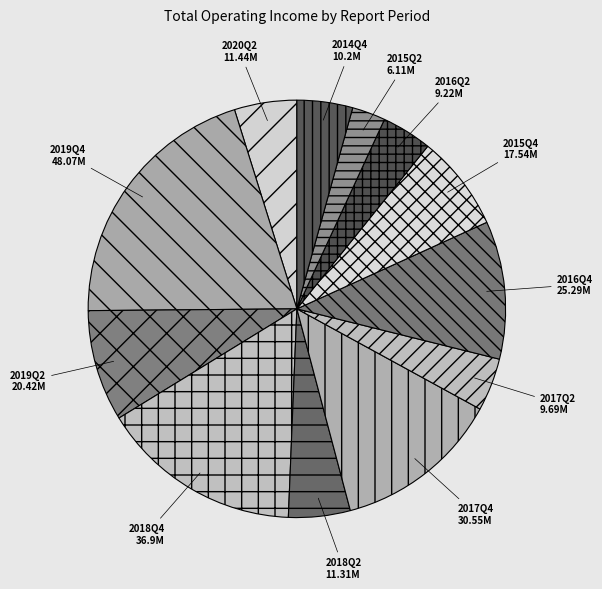

How many slices are in this pie chart?

12